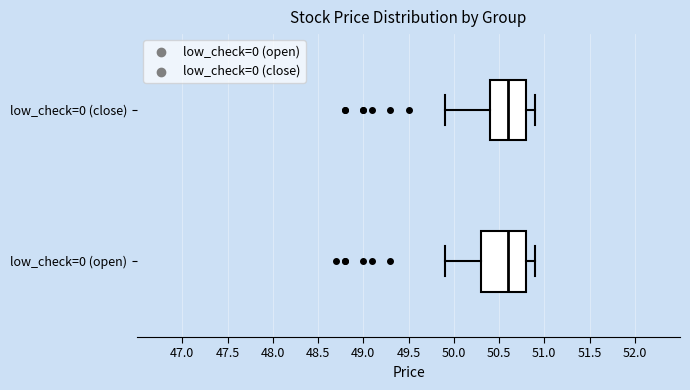

Reading bottom to top, transcribe this box plot: for each box, give where its median line is, the range the box spans, and where its two whiskers end, as read against the x-axis. The values are not printed on the chart, so give them approximately, as read against the axis.

low_check=0 (open): median 50.6, box 50.3 to 50.8, whiskers 49.9 to 50.9
low_check=0 (close): median 50.6, box 50.4 to 50.8, whiskers 49.9 to 50.9